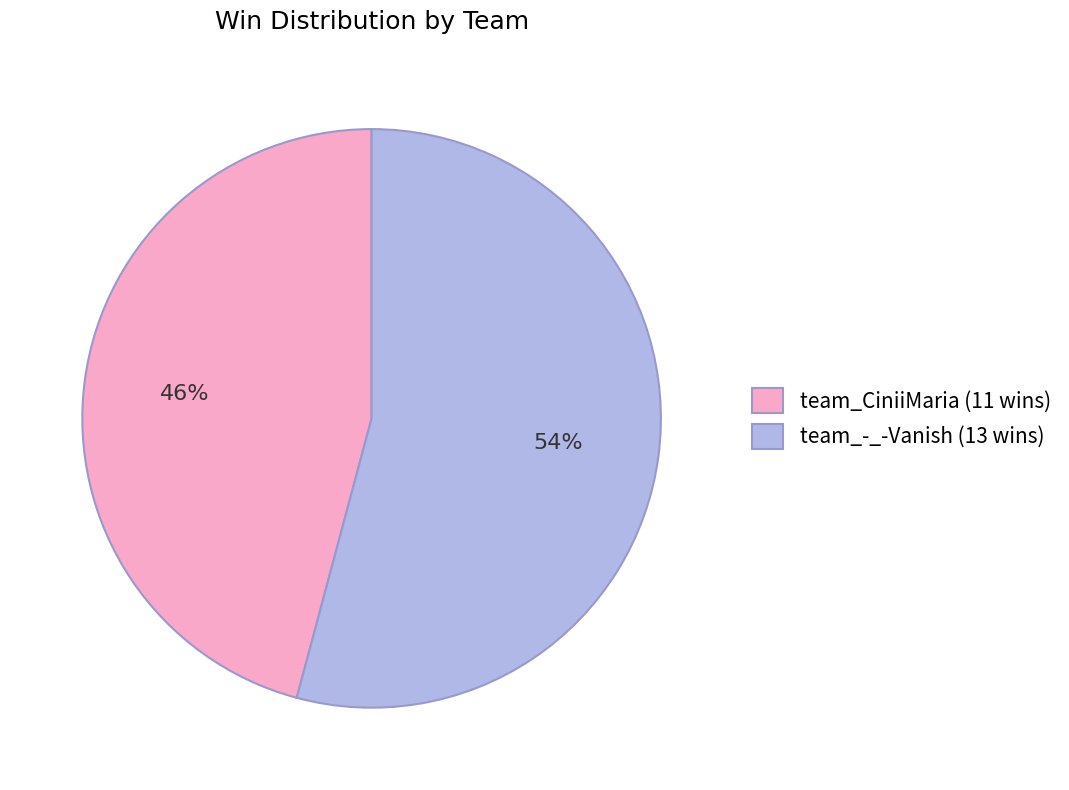

How many slices are in this pie chart?

2